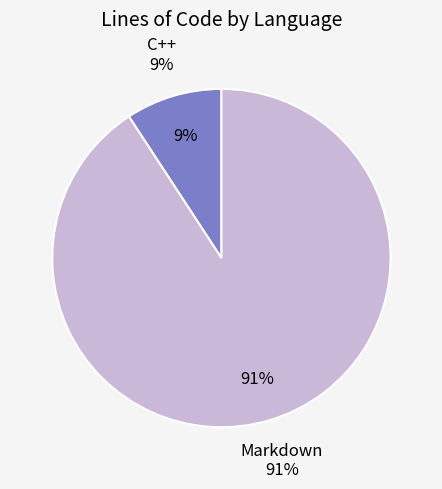

How many slices are in this pie chart?

2